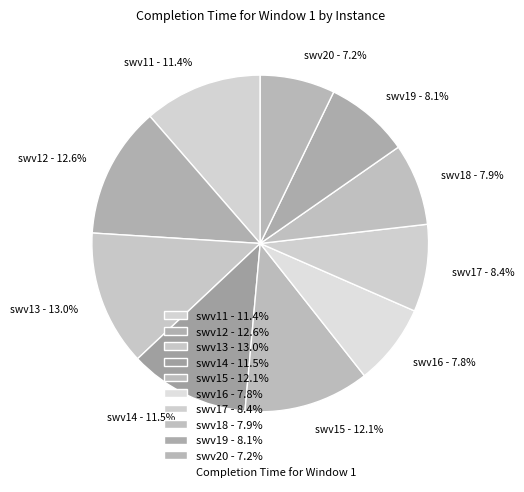

What percentage do swv20 - 7.2% and swv14 - 11.5% together represent?

18.7%